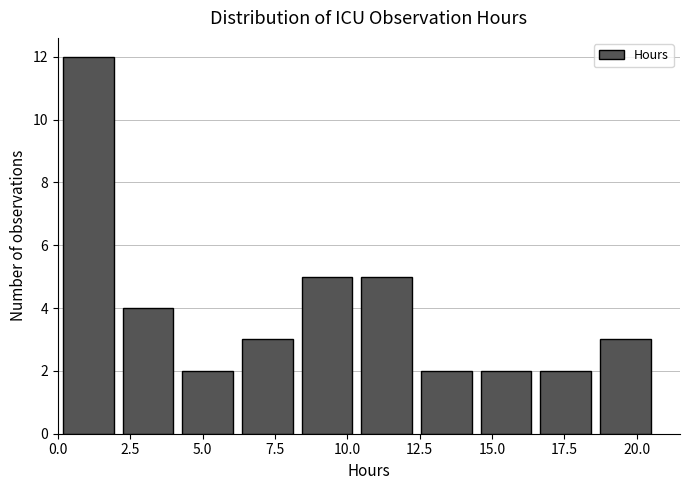

Reading left to right, transcribe this chart: for each bar, give the range it covers on the x-axis and its height. Neither the bar edges nor the heights are printed on the chart, so give them approximately, as read against the axes.

0.0 to 2.0: 12
2.0 to 4.0: 4
4.0 to 6.0: 2
6.0 to 8.5: 3
8.5 to 10.5: 5
10.5 to 12.5: 5
12.5 to 14.5: 2
14.5 to 16.5: 2
16.5 to 18.5: 2
18.5 to 20.5: 3